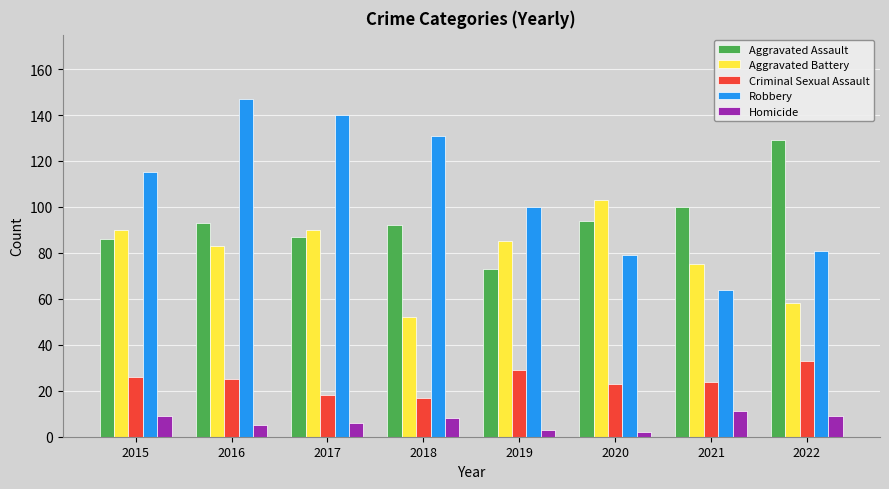

List the series in order of their peak value, lowest first.

Homicide, Criminal Sexual Assault, Aggravated Battery, Aggravated Assault, Robbery